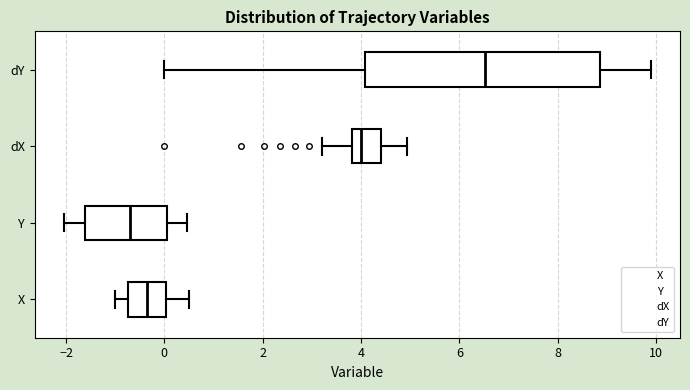

Comparing the boxes themselves (not the whiskers), which one is the widest?

dY